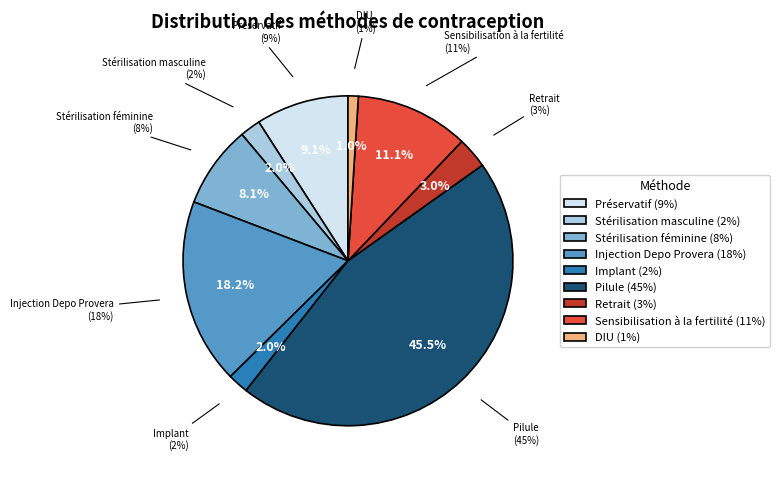

Is the sum of Implant and Stérilisation masculine greater than half?

No